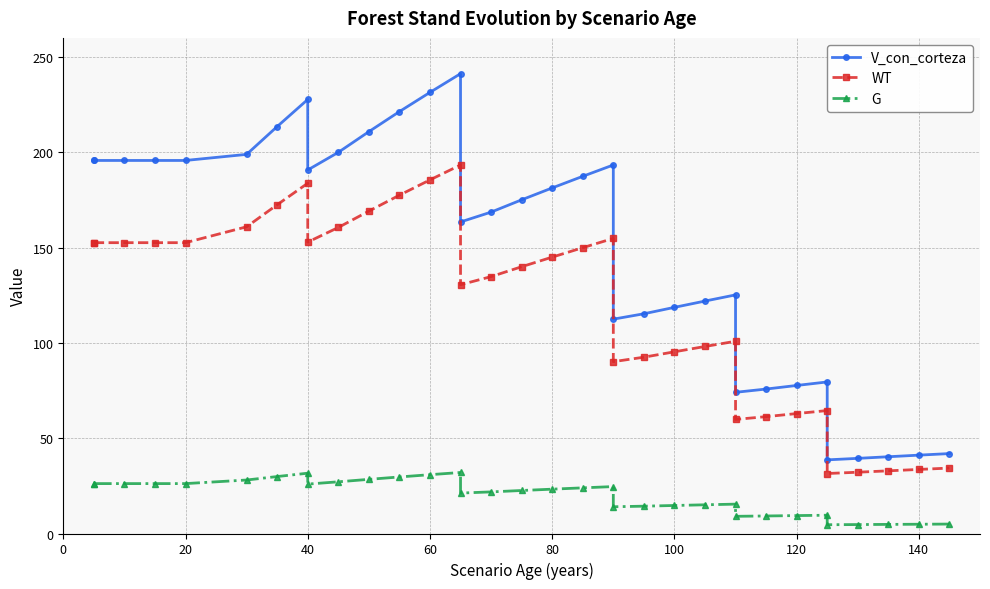

List the series in order of their peak value, lowest first.

G, WT, V_con_corteza